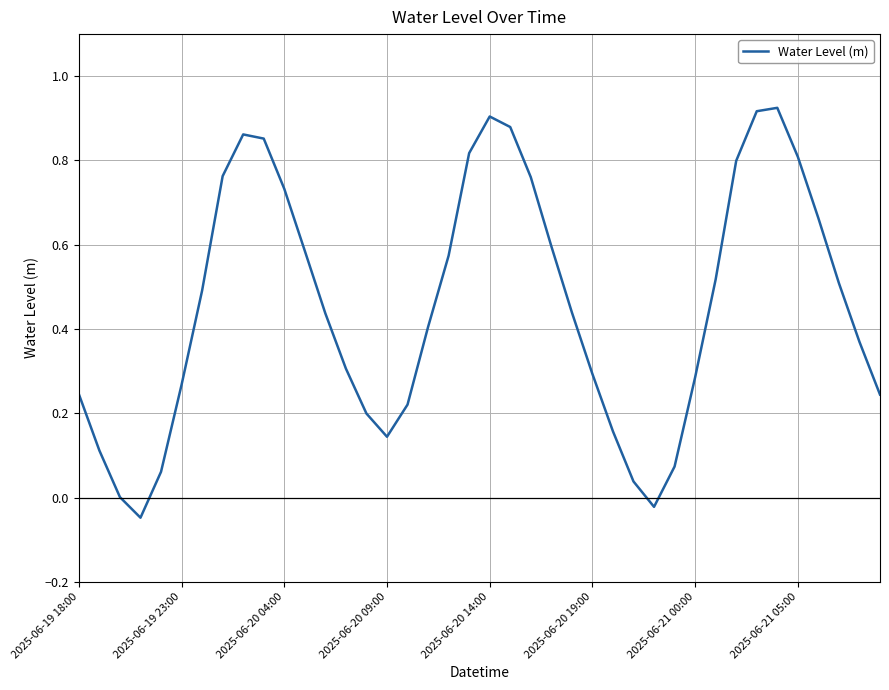

What is the difference between the maximum and minimum values?

1.0